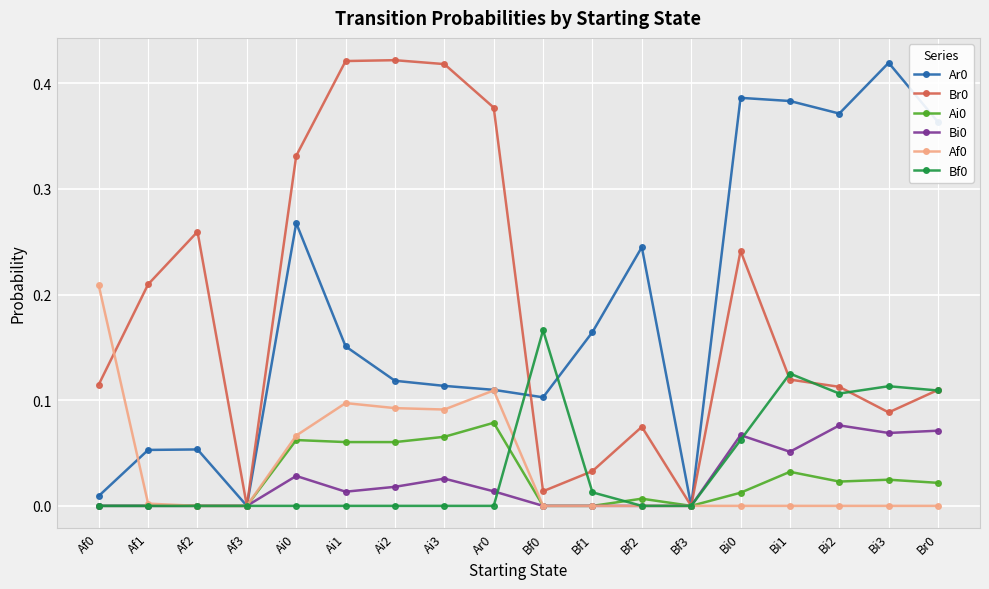

Does the chart display data point markers on the line(s)?

Yes